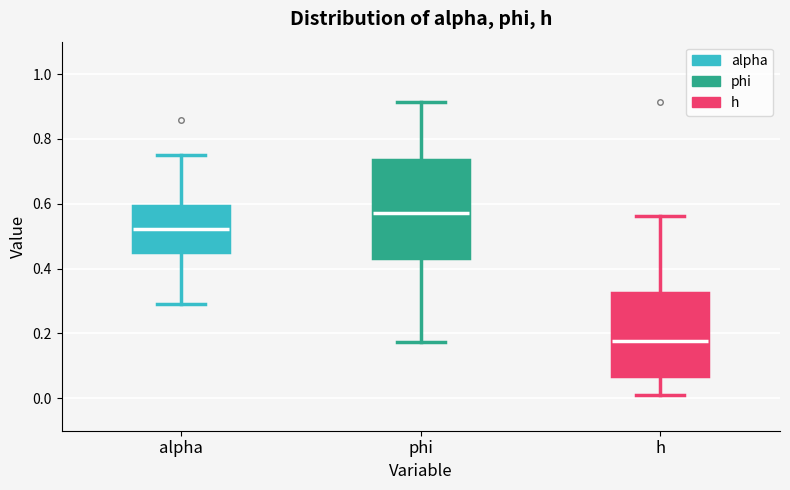

Reading left to right, transcribe this box plot: for each box, give where its median line is, the range the box spans, and where its two whiskers end, as read against the y-axis. The values are not printed on the chart, so give them approximately, as read against the axis.

alpha: median 0.52, box 0.46 to 0.60, whiskers 0.30 to 0.74
phi: median 0.58, box 0.44 to 0.74, whiskers 0.18 to 0.92
h: median 0.18, box 0.06 to 0.32, whiskers 0.00 to 0.56